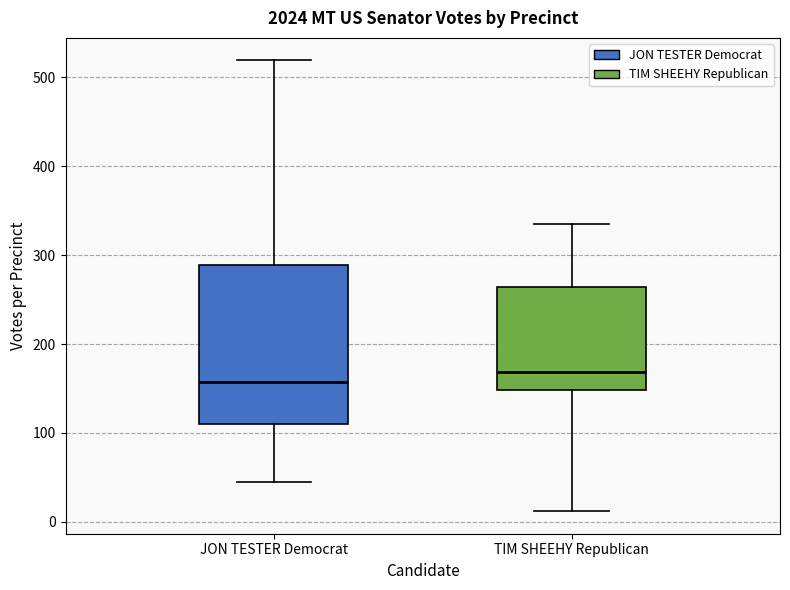

Which box's median line is the highest?

TIM SHEEHY Republican